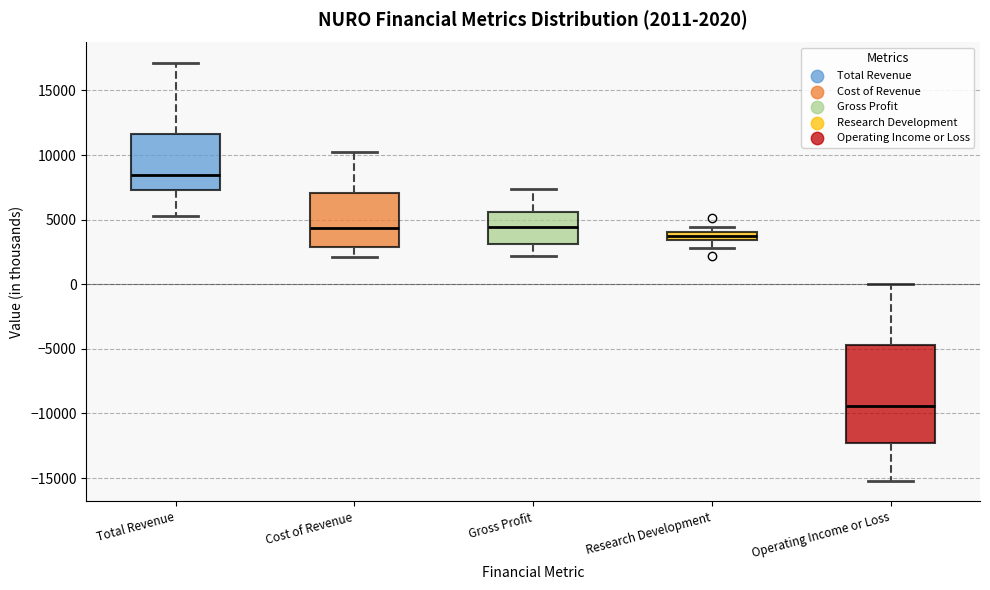

Which box is the tallest, from its lower edge to its upper edge?

Operating Income or Loss